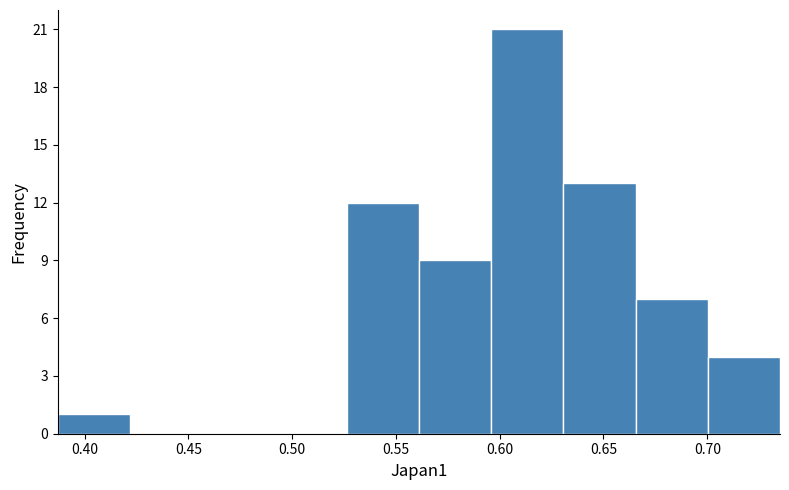

Reading left to right, list every bar in this chart as the range it spans on the x-axis followed by its height. Neither the bar edges nor the heights are printed on the chart, so give them approximately, as read against the axes.

0.385 to 0.420: 1
0.420 to 0.455: 0
0.455 to 0.490: 0
0.490 to 0.525: 0
0.525 to 0.560: 12
0.560 to 0.595: 9
0.595 to 0.630: 21
0.630 to 0.665: 13
0.665 to 0.700: 7
0.700 to 0.735: 4